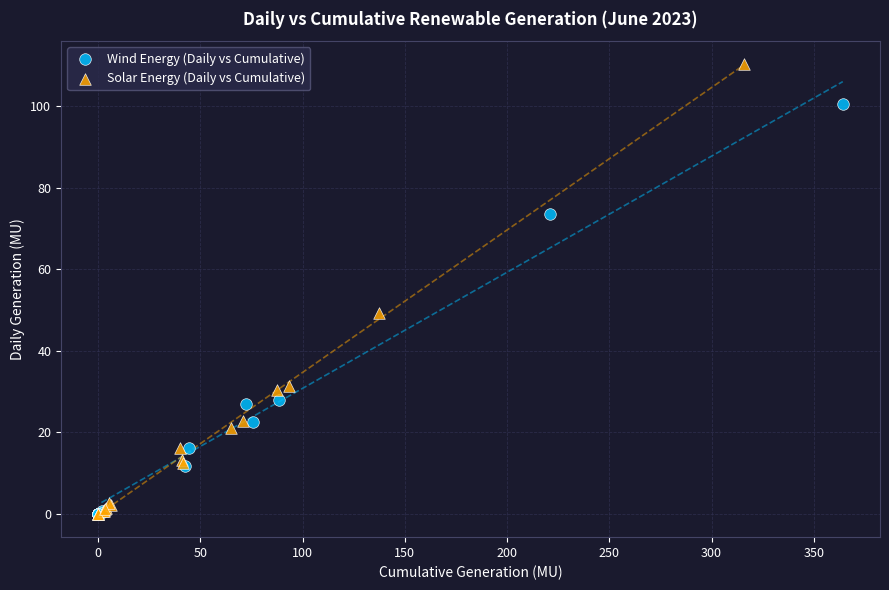

Which series has the largest Y range (max minus min)?

Solar Energy (Daily vs Cumulative)